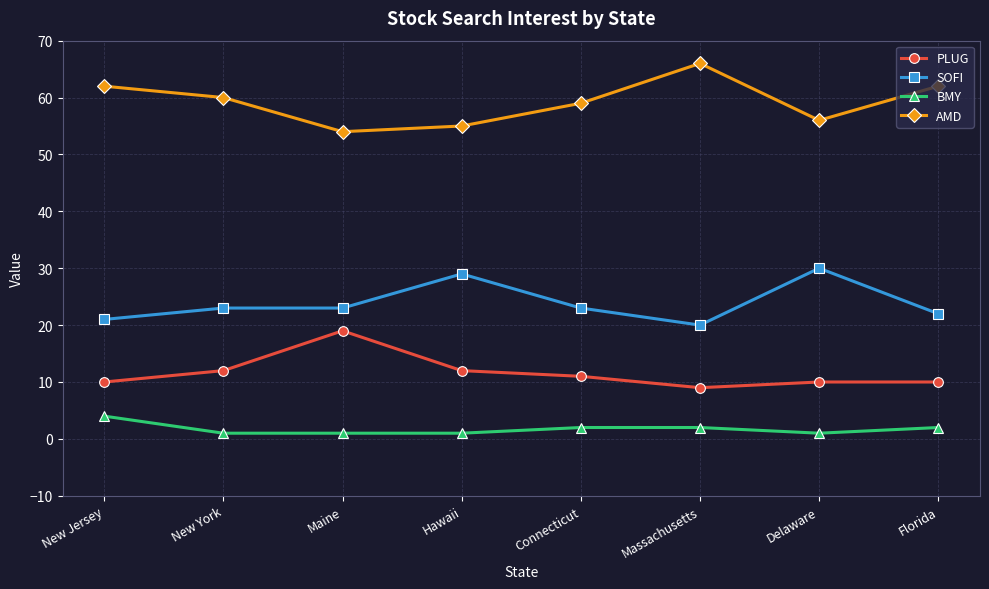

The PLUG series shows 12 at Hawaii. True or false?

True